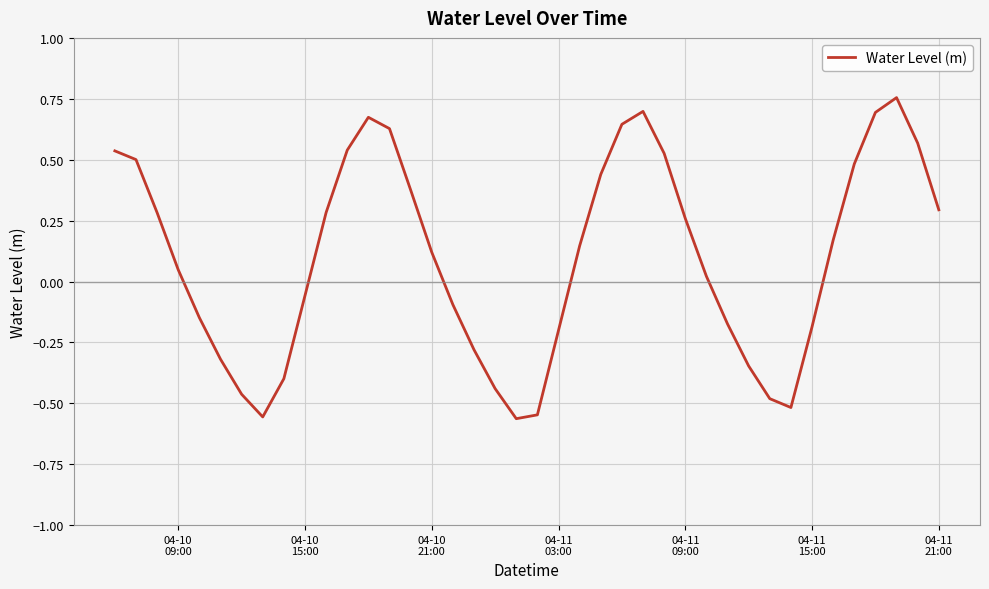

How many lines are shown in the chart?

1